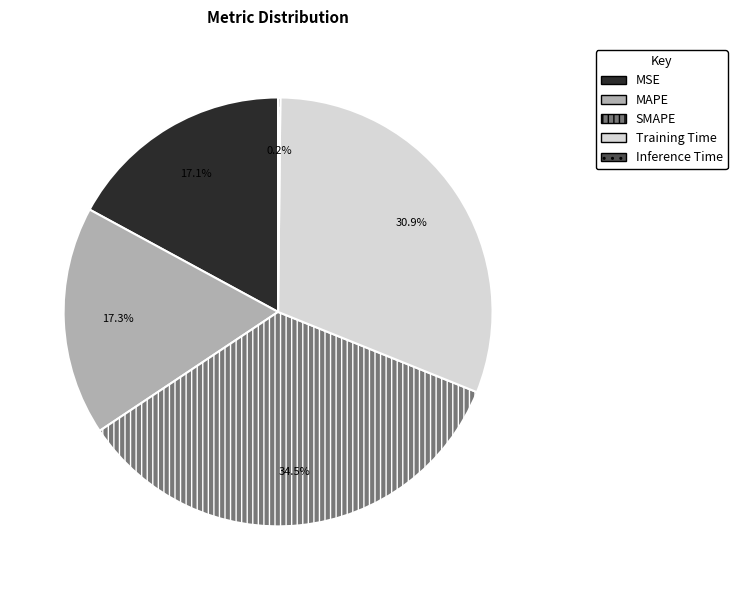

The SMAPE slice represents 43% of the pie. True or false?

False